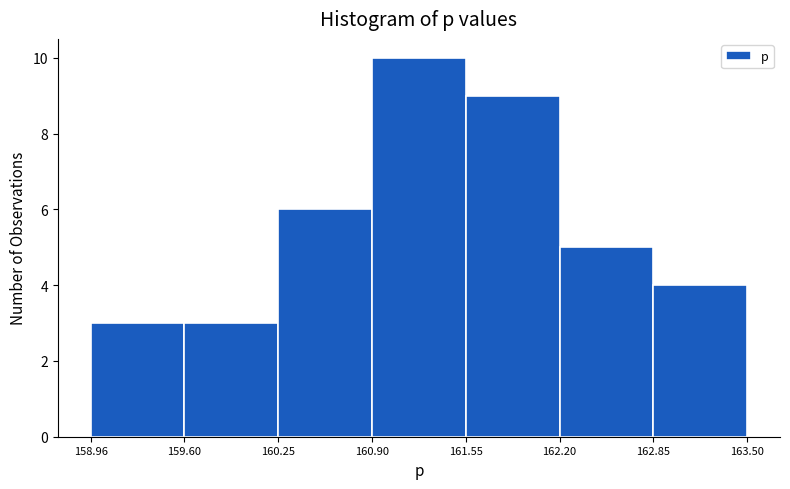

Reading left to right, list every bar in this chart as the range it spans on the x-axis followed by its height. The values are not printed on the chart, so give them approximately, as read against the axis.

158.96 to 159.60: 3
159.60 to 160.25: 3
160.25 to 160.90: 6
160.90 to 161.55: 10
161.55 to 162.20: 9
162.20 to 162.85: 5
162.85 to 163.50: 4